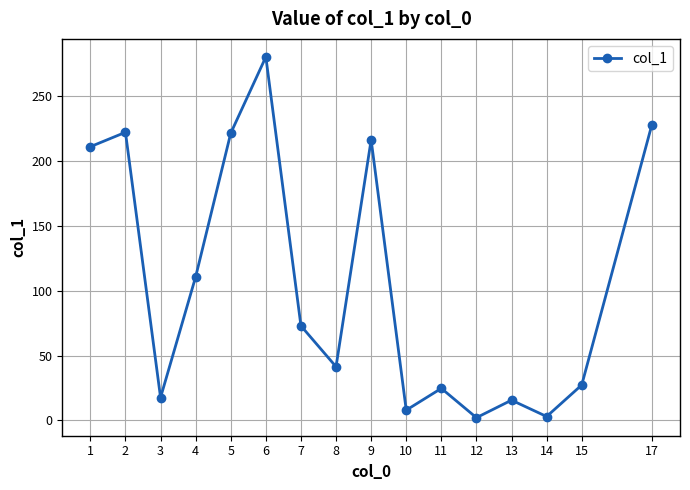

How many lines are shown in the chart?

1